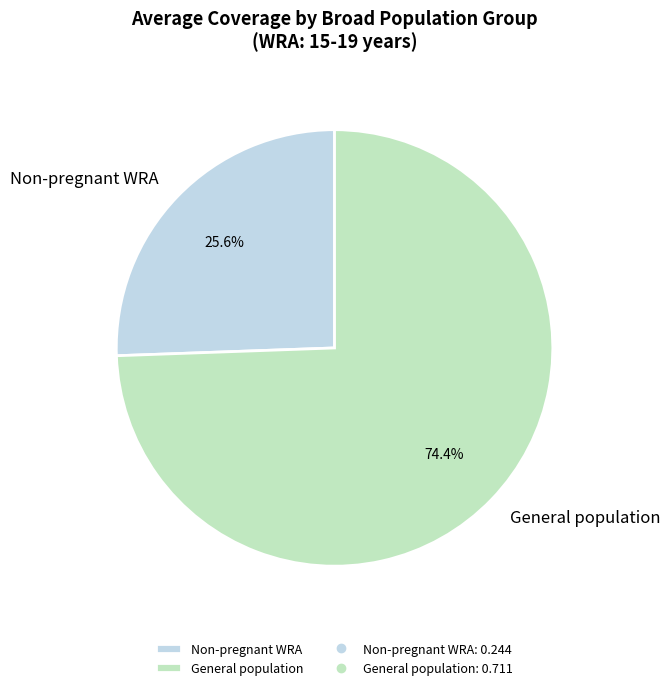

Does Non-pregnant WRA account for over 50% of the chart?

No